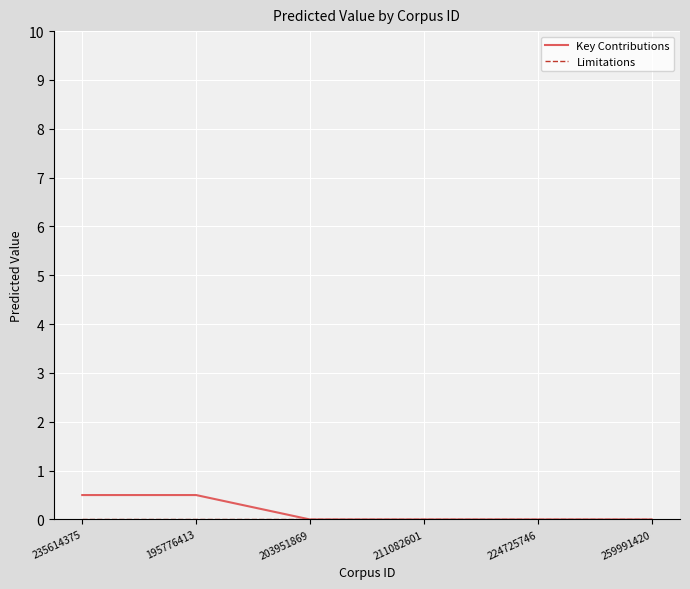

The Key Contributions series shows 0.5 at 235614375. True or false?

True